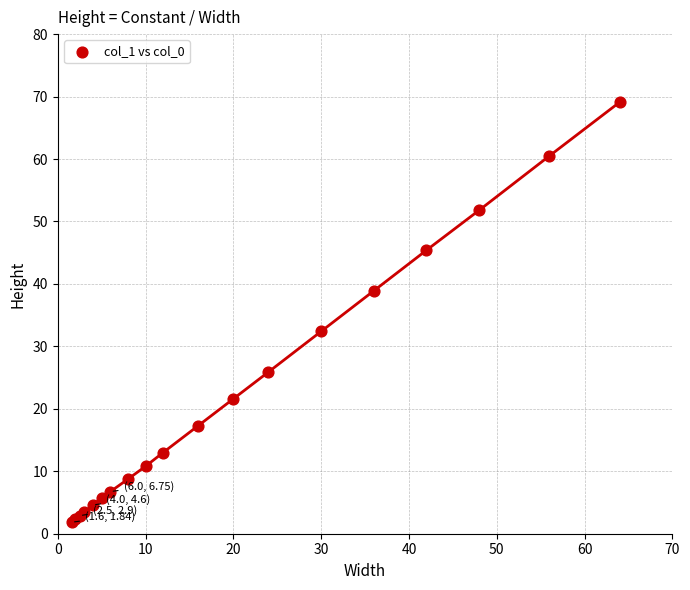

What Y value in the scatter plot is closest to 35?

32.4